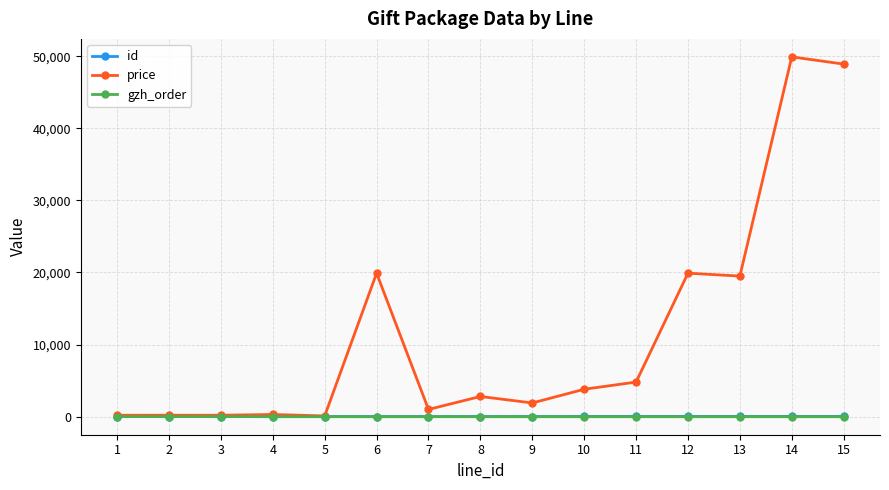

What is the difference between the maximum and minimum values in the price series?

49800